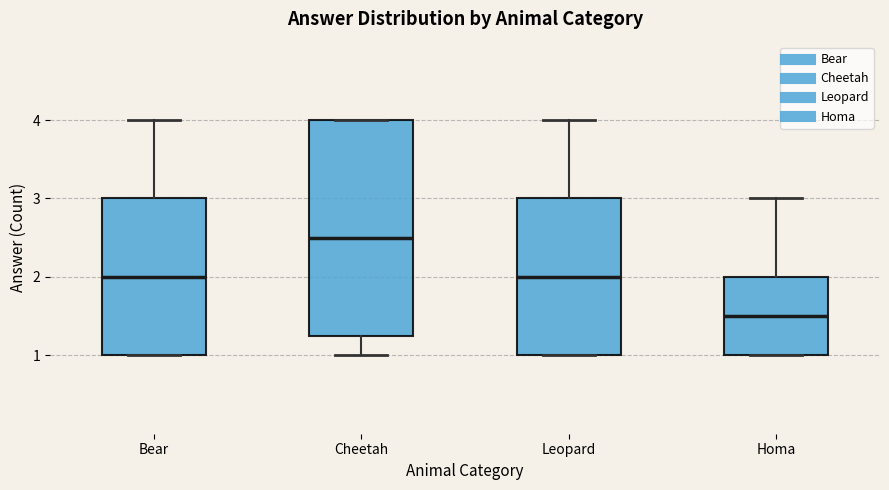

Reading left to right, transcribe this box plot: for each box, give where its median line is, the range the box spans, and where its two whiskers end, as read against the y-axis. The values are not printed on the chart, so give them approximately, as read against the axis.

Bear: median 2.0, box 1.0 to 3.0, whiskers 1.0 to 4.0
Cheetah: median 2.5, box 1.3 to 4.0, whiskers 1.0 to 4.0
Leopard: median 2.0, box 1.0 to 3.0, whiskers 1.0 to 4.0
Homa: median 1.5, box 1.0 to 2.0, whiskers 1.0 to 3.0